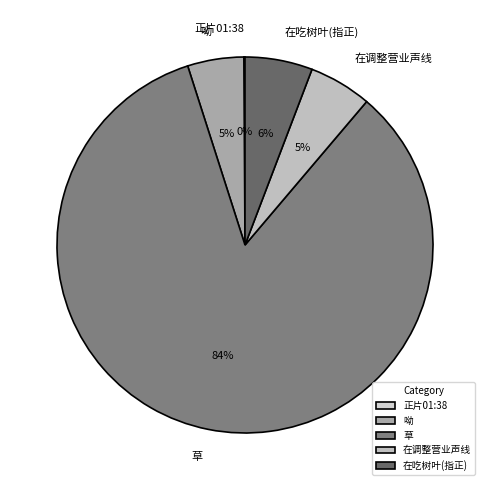

What is the largest slice in the pie chart?

草